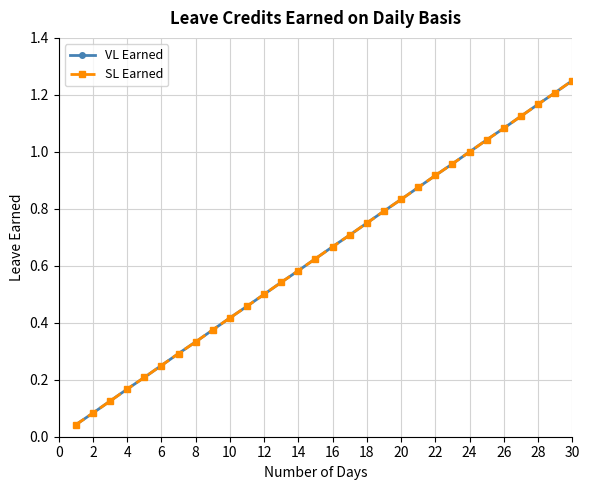

What is the difference between the maximum and second lowest values in the SL Earned series?

1.2